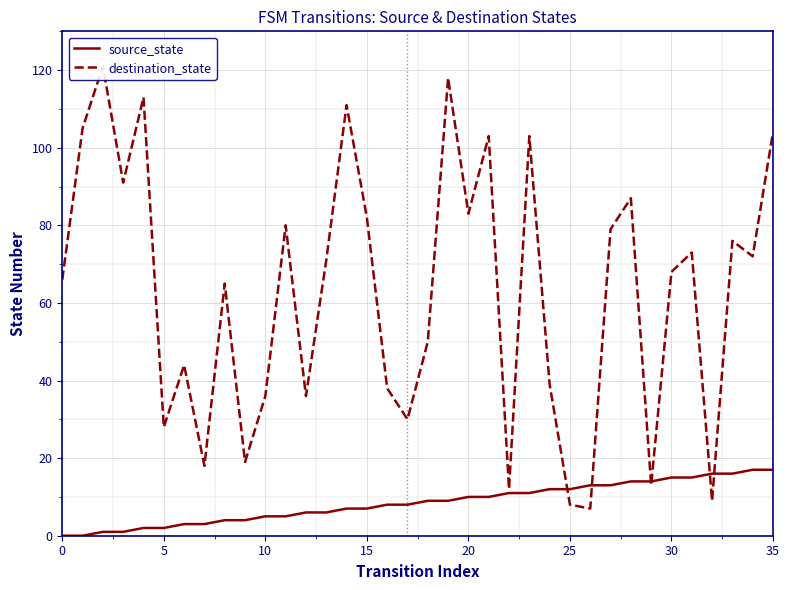

What is the label of the 34th point from the left?

33